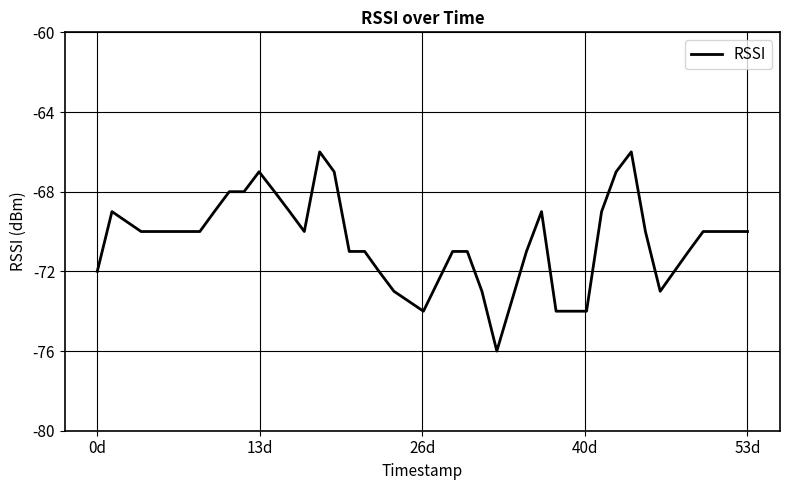

Count the values in the range -71 to -69.

22